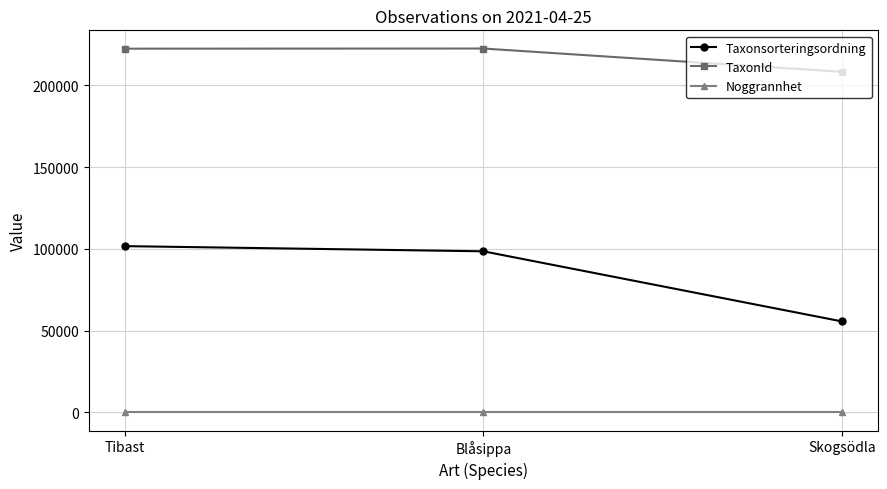

What position from the left is Skogsödla?

3